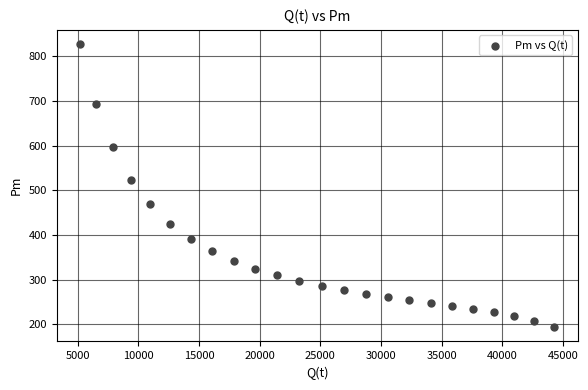

What is the range of X values (max minus min)?

39026.5